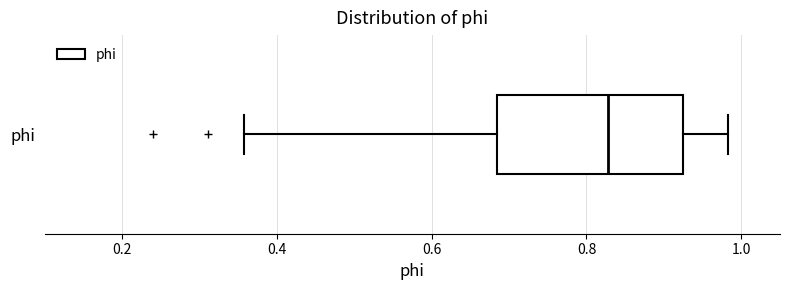

Where does the right whisker of the box for phi end on the x-axis? The values are not printed on the chart, so give them approximately, as read against the axis.

0.98